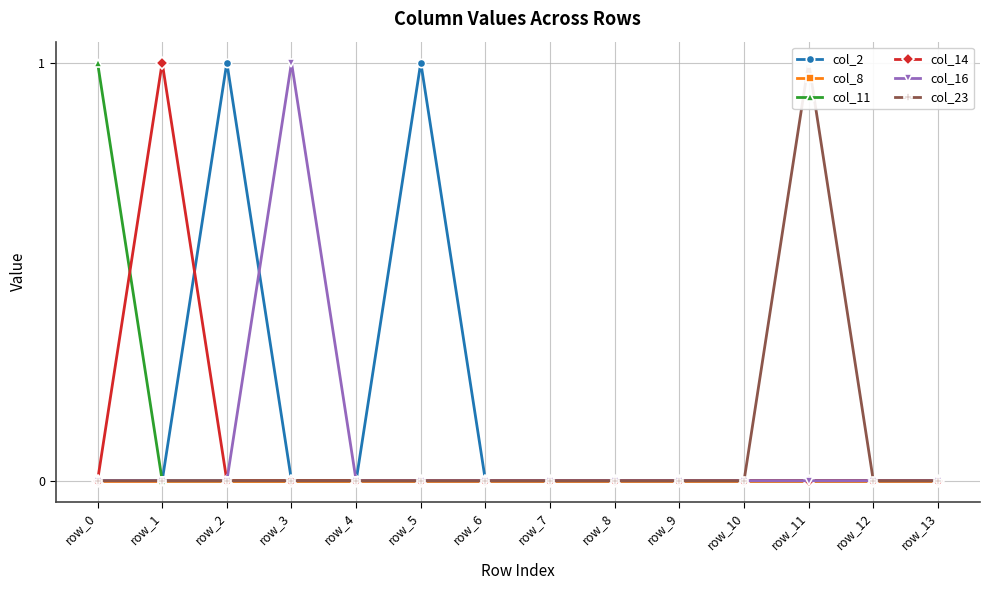

Which series has the largest range (max minus min)?

col_2